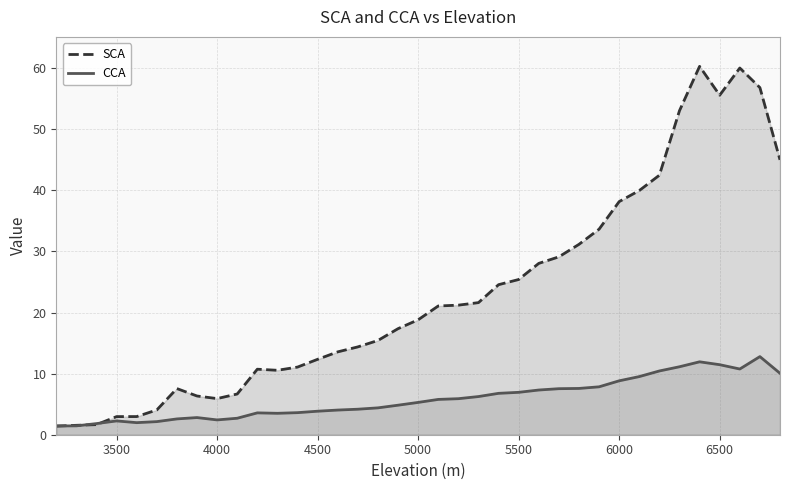

Rank the series by their average value, from lowest to highest.

CCA, SCA